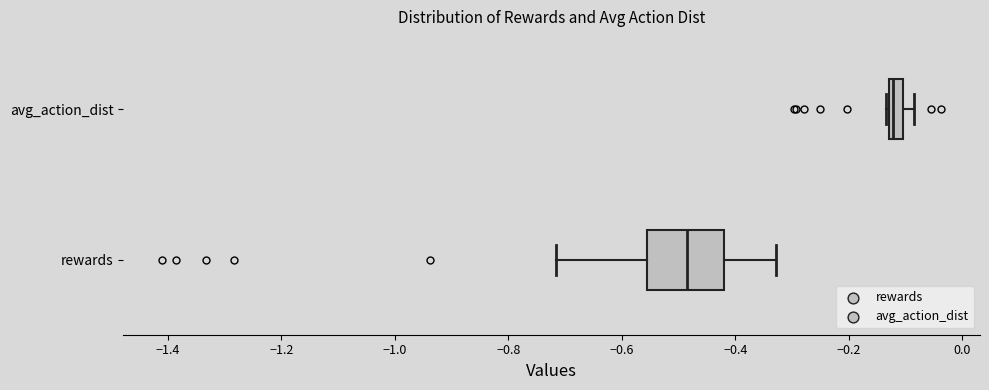

Which box's median line is the furthest to the right?

avg_action_dist